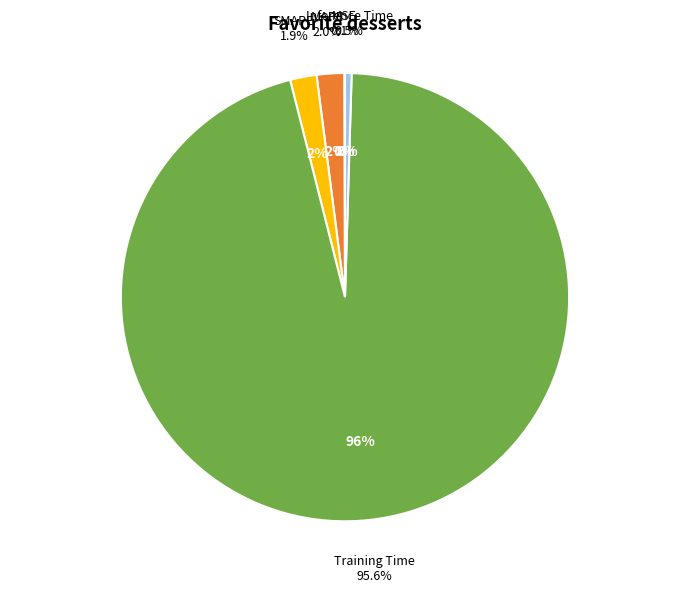

Rank the categories by value from lowest to highest.

MSE, Inference Time, SMAPE, MAPE, Training Time